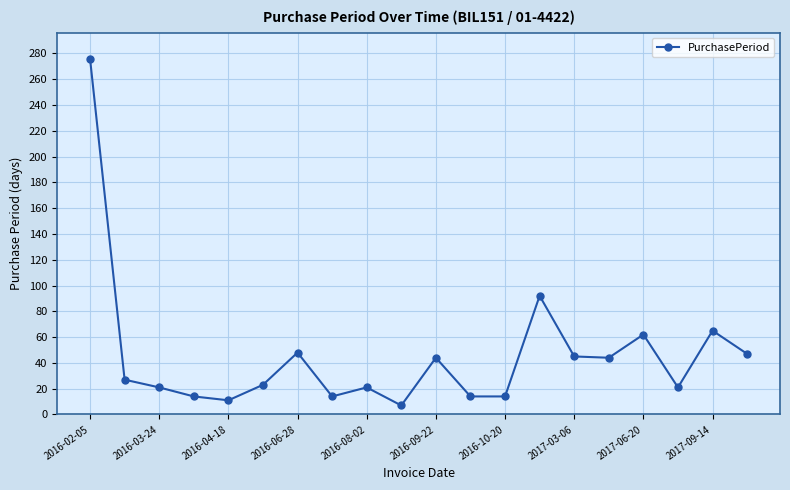

What is the minimum value shown in the chart?

7